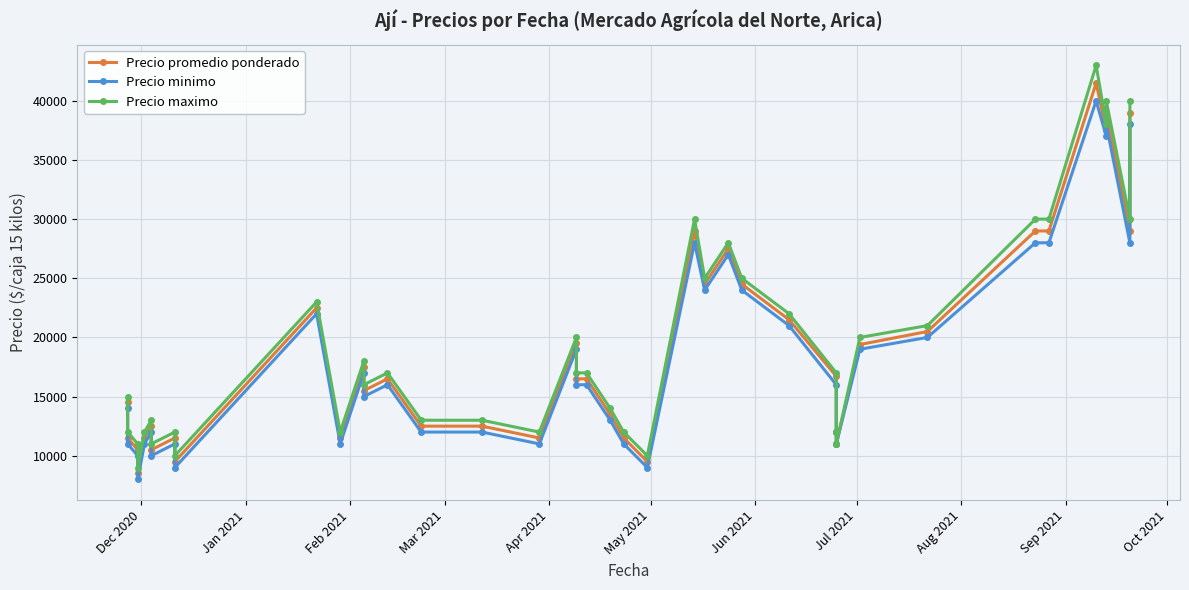

The Precio minimo series shows 11583 at 23. True or false?

False